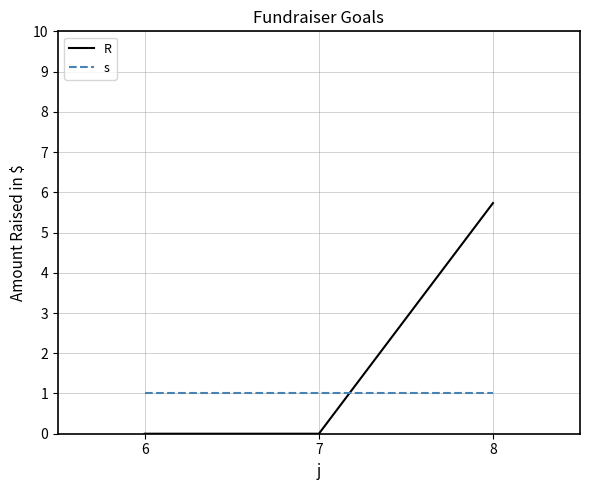

At which category is the sum across all series the highest?

8